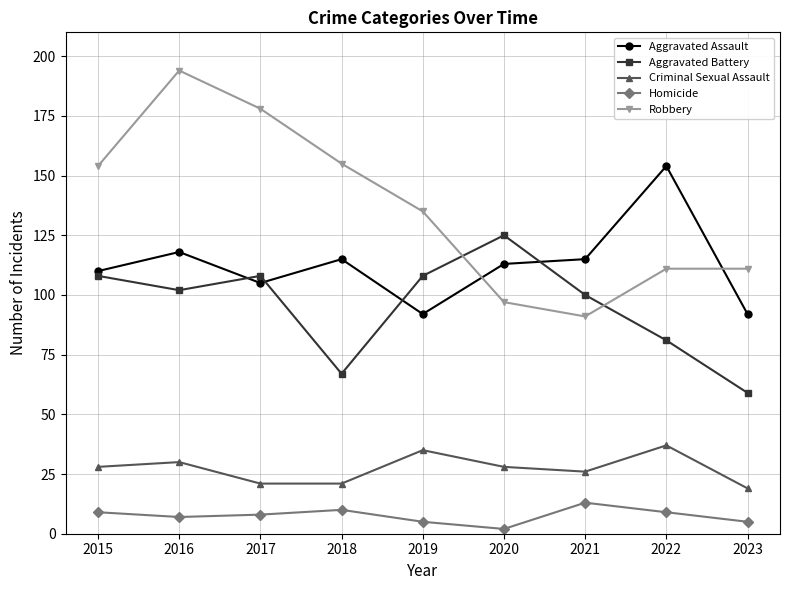

Reading left to right, list all the values displayed in this chart.

Aggravated Assault: 110	118	105	115	92	113	115	154	92
Aggravated Battery: 108	102	108	67	108	125	100	81	59
Criminal Sexual Assault: 28	30	21	21	35	28	26	37	19
Homicide: 9	7	8	10	5	2	13	9	5
Robbery: 154	194	178	155	135	97	91	111	111